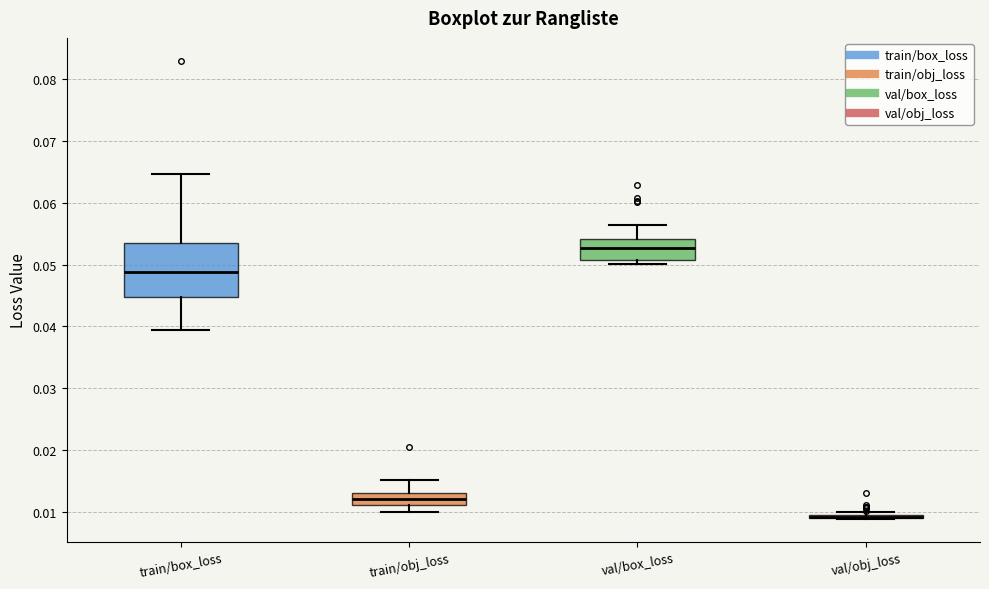

Where does the upper whisker of the box for val/box_loss end on the y-axis? The values are not printed on the chart, so give them approximately, as read against the axis.

0.056